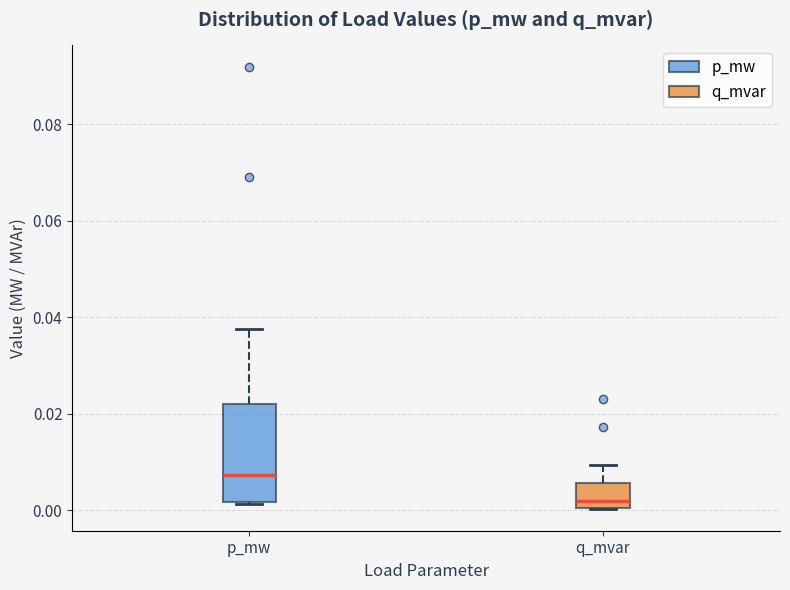

Where is the upper edge of the box for q_mvar on the y-axis? The values are not printed on the chart, so give them approximately, as read against the axis.

0.006